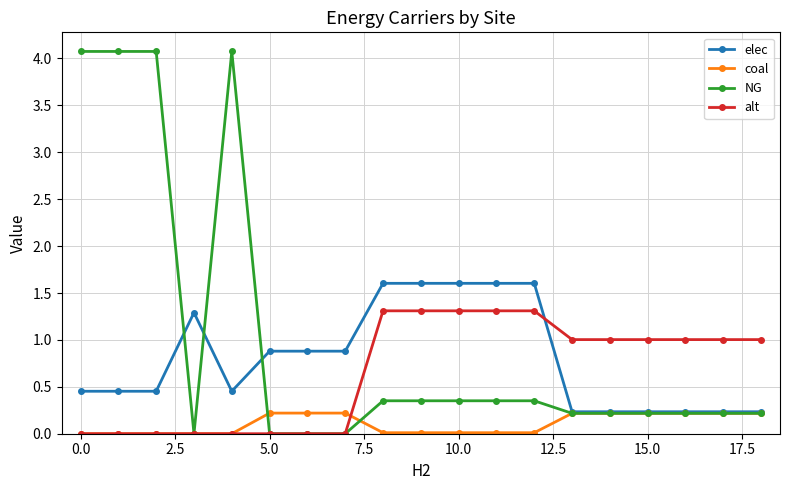

Which series ends up on top after the final intersection of elec and alt?

alt